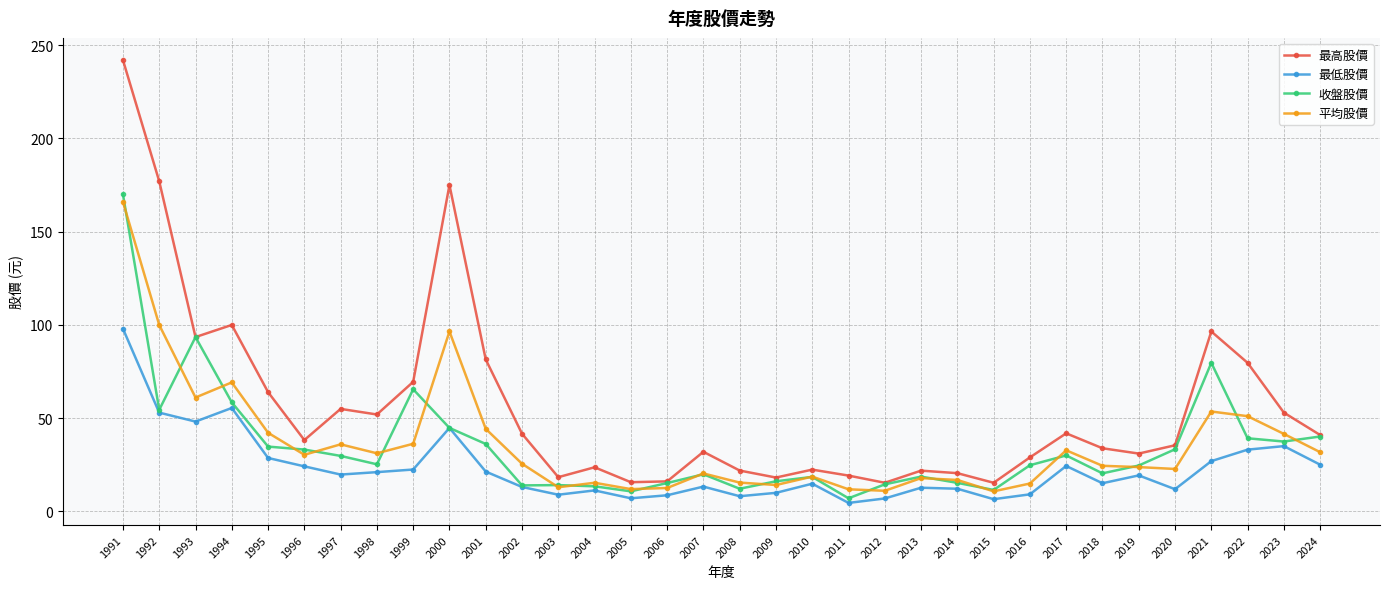

What is the maximum value for 最高股價?

242.0